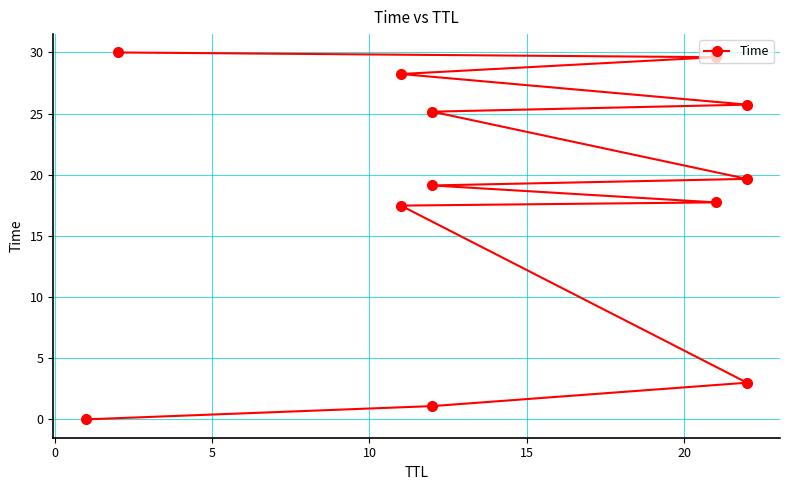

What is the value of the 10th point from the left?

28.2